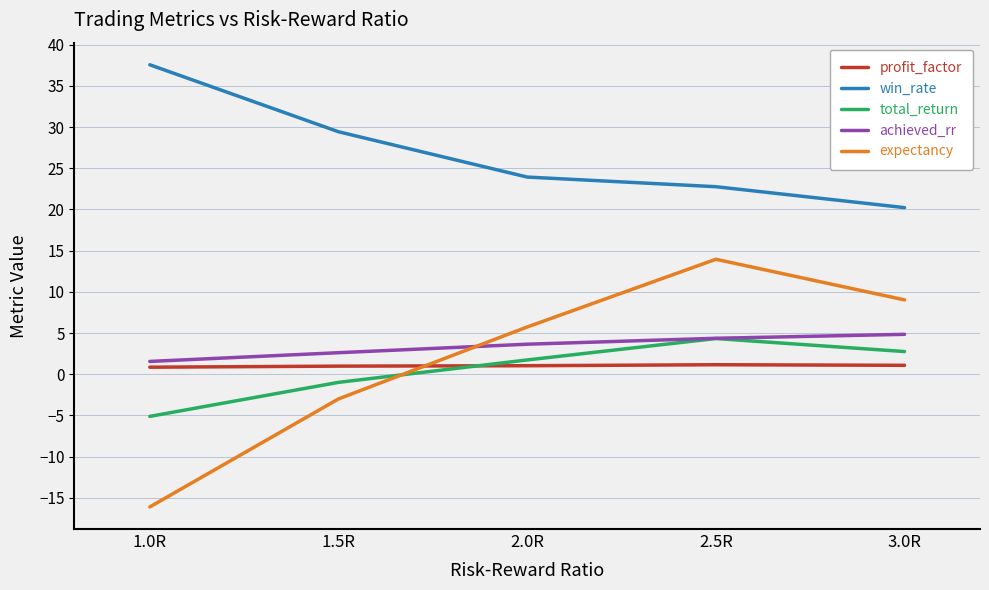

Between which two adjacent categories do achieved_rr and expectancy first intersect?

1.5R and 2.0R